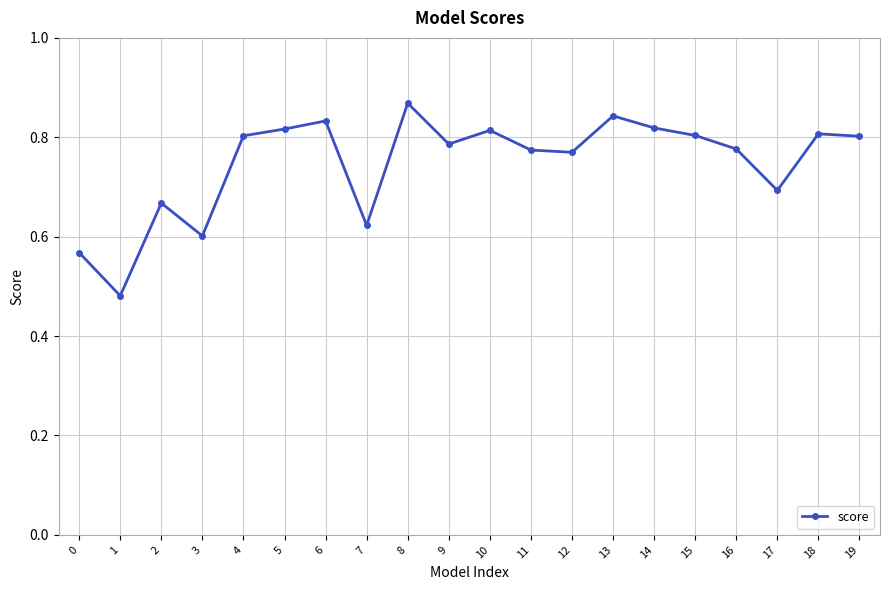

Between 13 and 11, which is larger?

13